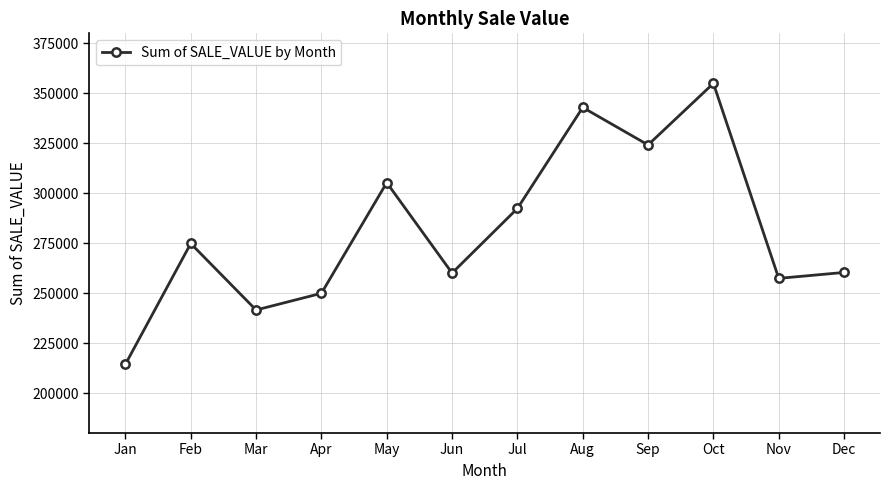

How many data points does each series have?

12